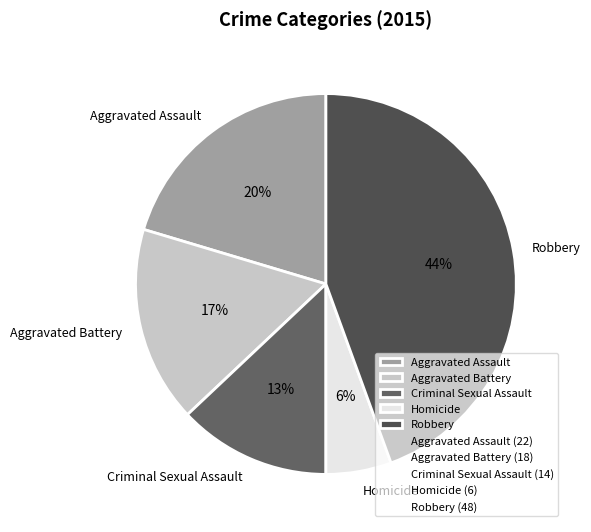

How many segments does this pie chart have?

5